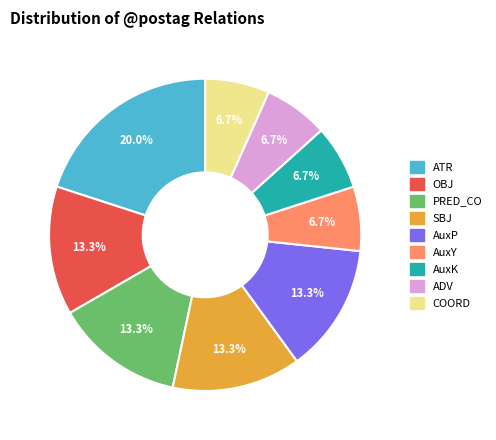

What percentage do PRED_CO and COORD together represent?

20.0%